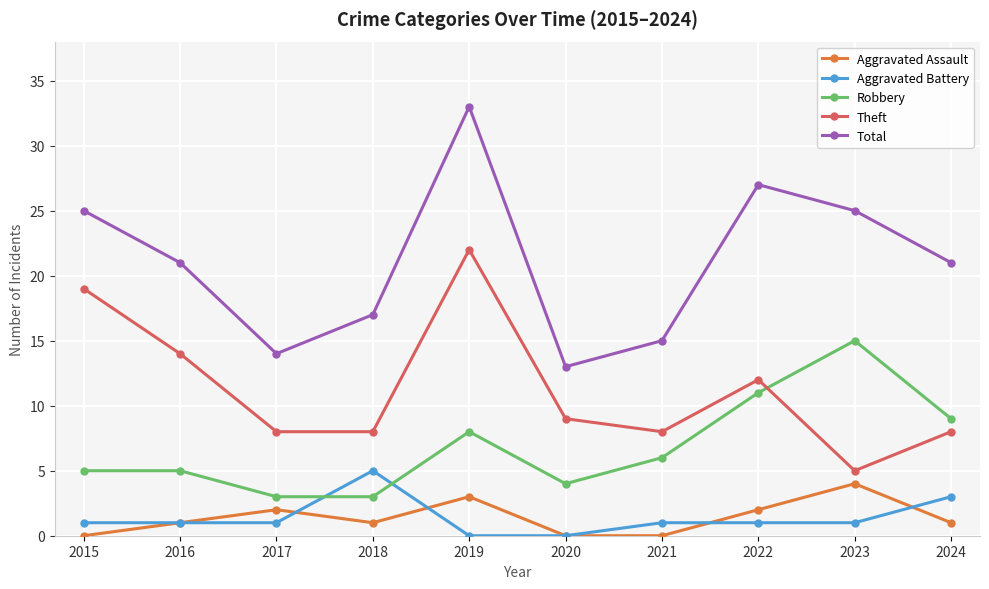

What is the average value of the Total series?

21